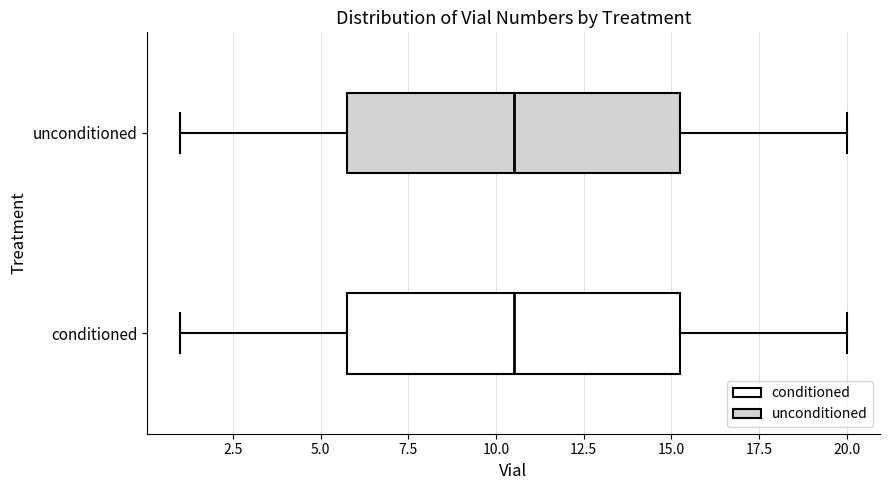

Reading bottom to top, read every box against the x-axis: the position of its median line, the range the box covers, and the ends of its whiskers. The values are not printed on the chart, so give them approximately, as read against the axis.

conditioned: median 10.5, box 6.0 to 15.5, whiskers 1.0 to 20.0
unconditioned: median 10.5, box 6.0 to 15.5, whiskers 1.0 to 20.0